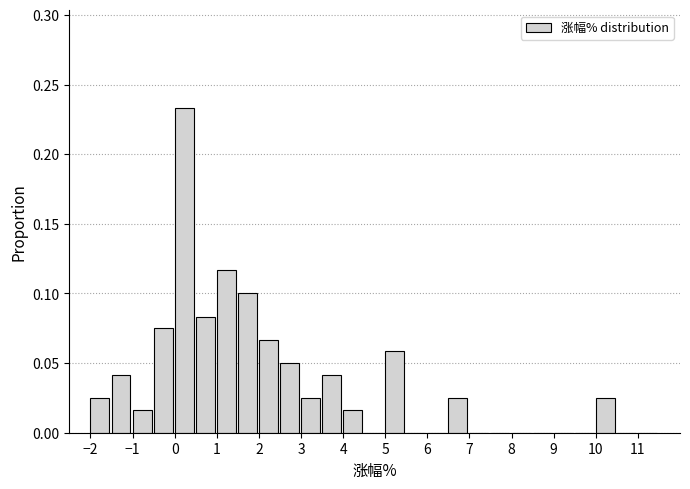

Reading left to right, list every bar in this chart as the range it spans on the x-axis followed by its height. The values are not printed on the chart, so give them approximately, as read against the axis.

-2.0 to -1.5: 0.025
-1.5 to -1.0: 0.040
-1.0 to -0.5: 0.015
-0.5 to 0.0: 0.075
0.0 to 0.5: 0.235
0.5 to 1.0: 0.085
1.0 to 1.5: 0.115
1.5 to 2.0: 0.100
2.0 to 2.5: 0.065
2.5 to 3.0: 0.050
3.0 to 3.5: 0.025
3.5 to 4.0: 0.040
4.0 to 4.5: 0.015
4.5 to 5.0: 0
5.0 to 5.5: 0.060
5.5 to 6.0: 0
6.0 to 6.5: 0
6.5 to 7.0: 0.025
7.0 to 7.5: 0
7.5 to 8.0: 0
8.0 to 8.5: 0
8.5 to 9.0: 0
9.0 to 9.5: 0
9.5 to 10.0: 0
10.0 to 10.5: 0.025
10.5 to 11.0: 0
11.0 to 11.5: 0